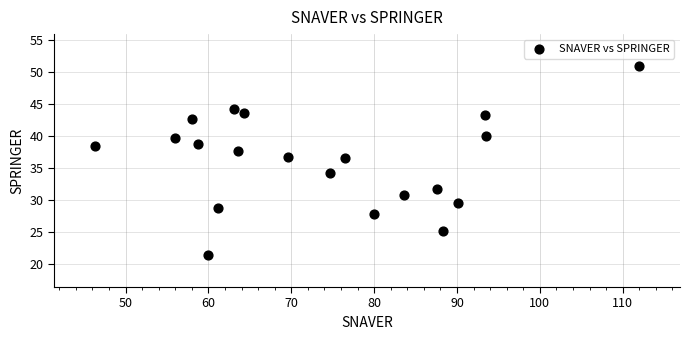

What is the range of Y values (max minus min)?

29.6